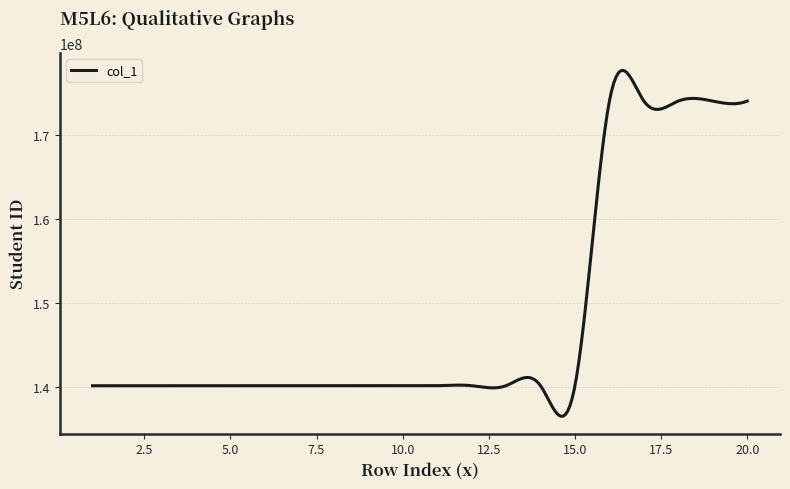

What is the greatest value displayed?

177770750.0